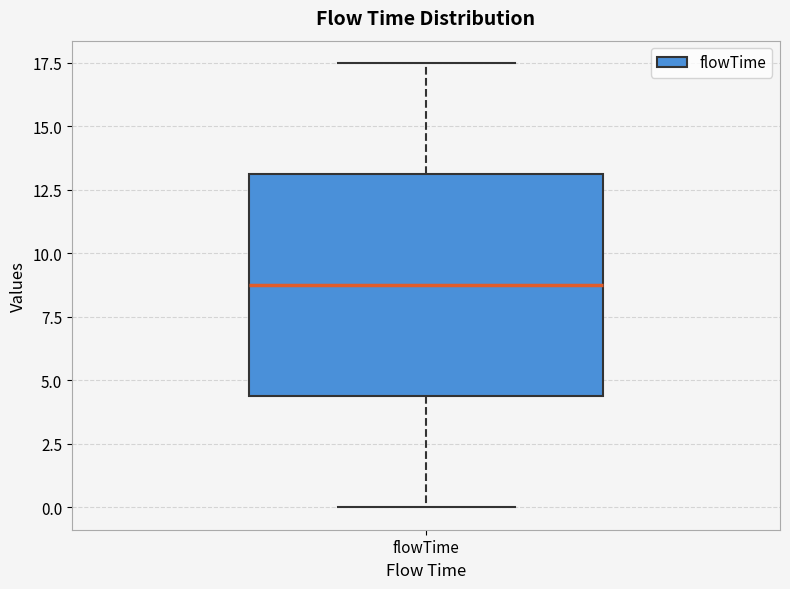

Where does the median line of the box for flowTime sit on the y-axis? The values are not printed on the chart, so give them approximately, as read against the axis.

9.0